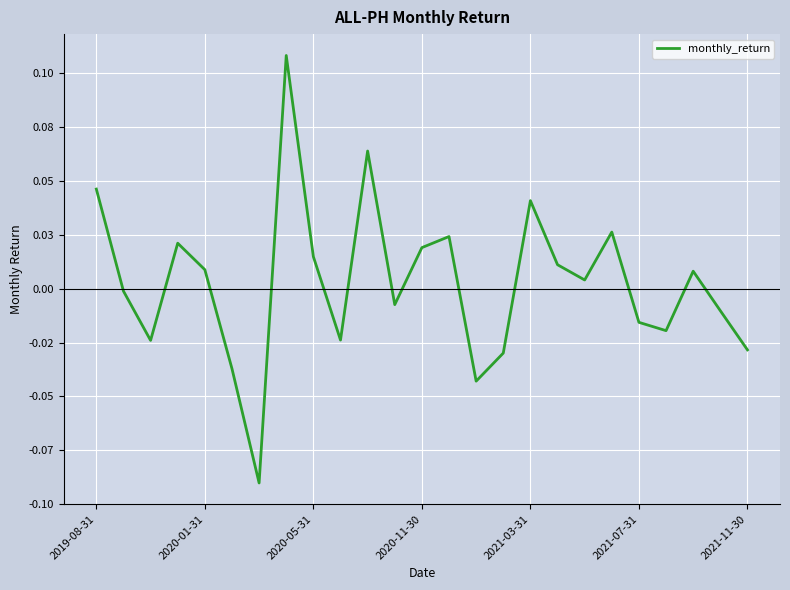

Is this an area chart (filled region under the line)?

No